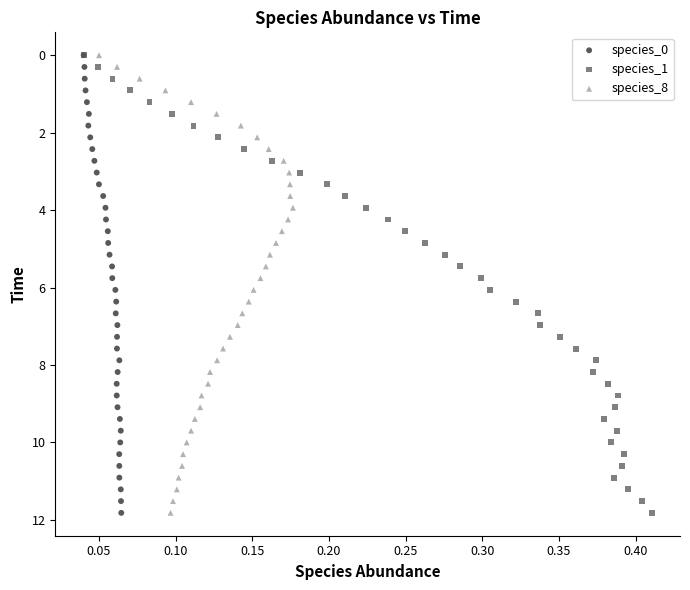

What are all the series names shown in the legend?

species_0, species_1, species_8